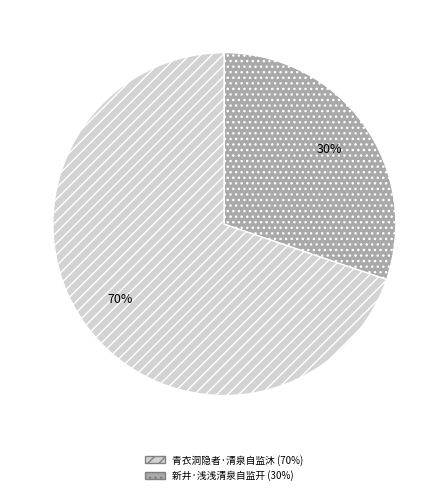

Rank the categories by value from lowest to highest.

新井·浅浅清泉自监开, 青衣洞隐者·清泉自监沐